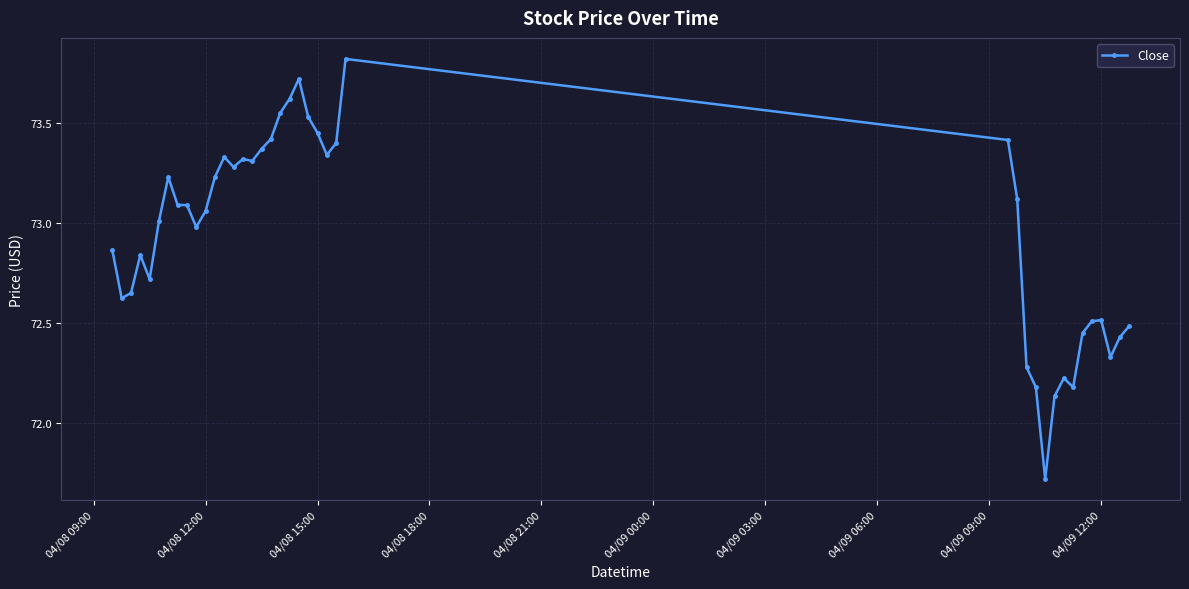

What is the difference between the second highest and minimum values?

2.0